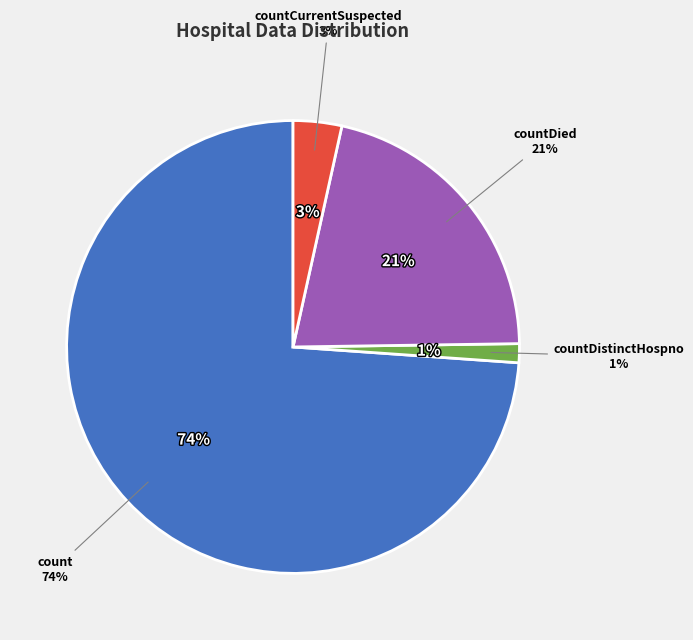

True or false: countDistinctHospno accounts for 11% of the total.

False